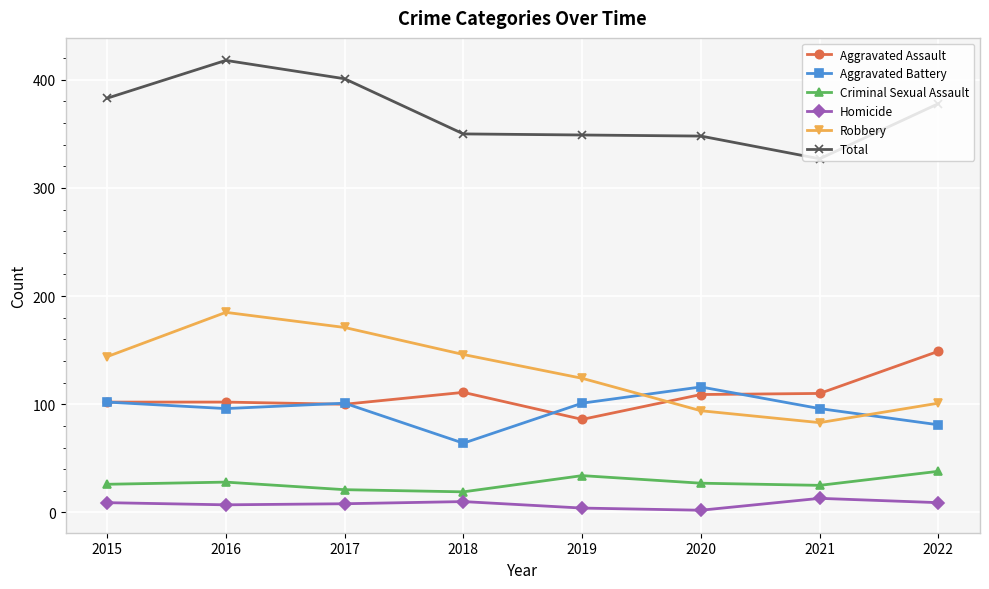

What is the difference between the maximum and second lowest values in the Aggravated Assault series?

49